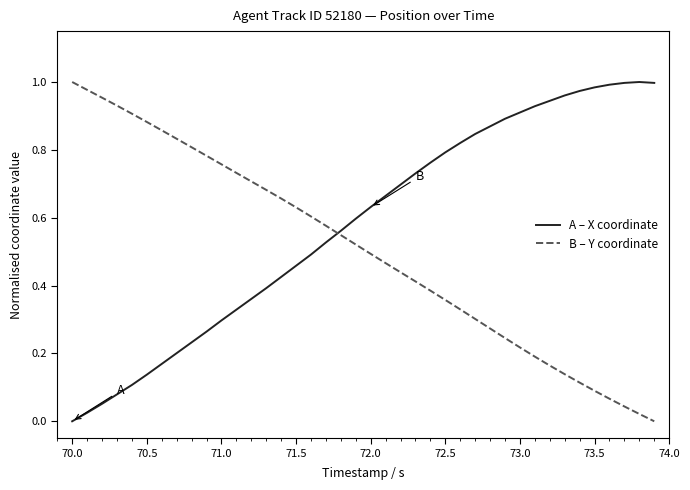

List the series in order of their overall mean, highest first.

A – X coordinate, B – Y coordinate